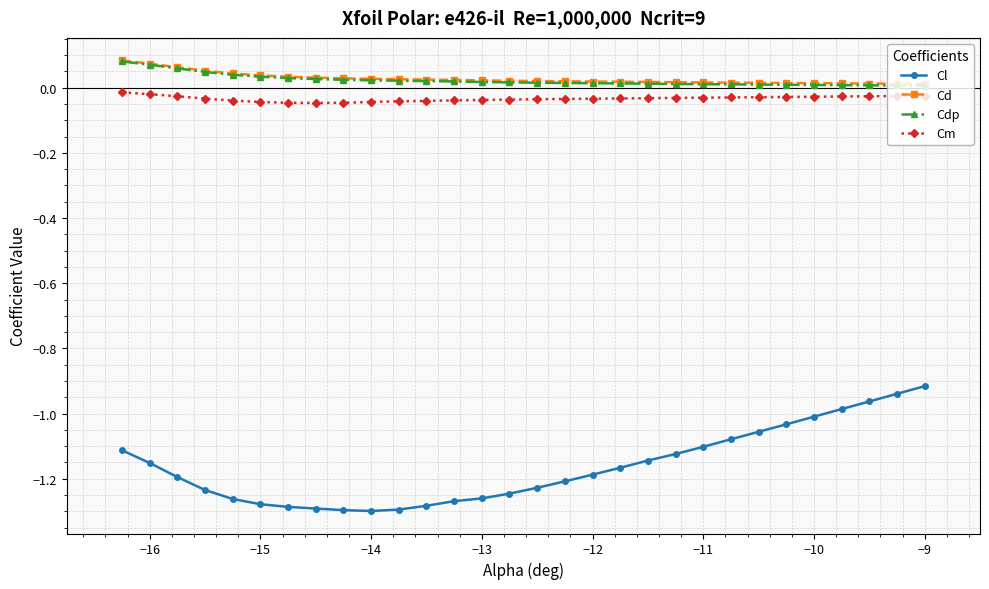

Which series has the largest range (max minus min)?

Cl